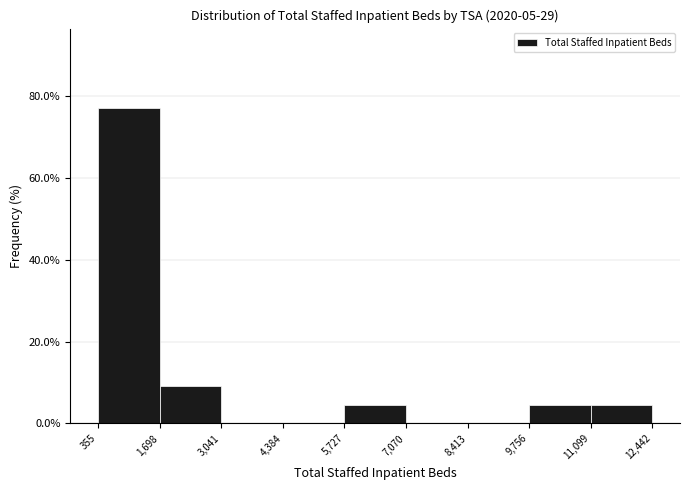

How tall is the bar that spans 355 to 1,698 on the x-axis? The values are not printed on the chart, so give them approximately, as read against the axis.

78